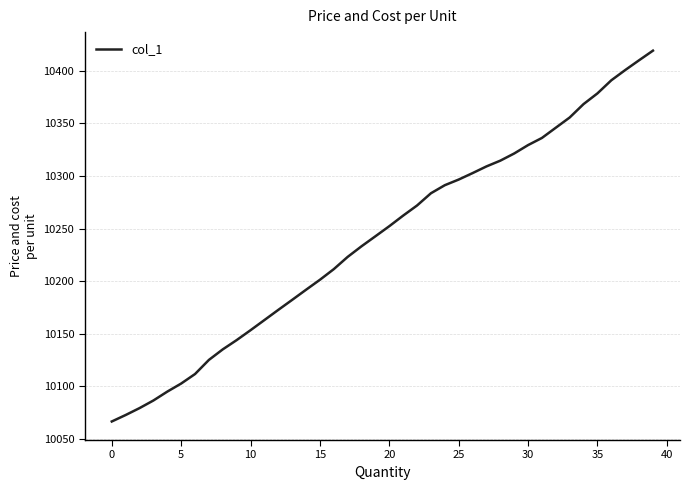

Reading right to left, what are all the values shown in this chart?

10419.0	10409.9	10400.6	10390.8	10378.4	10368.2	10355.5	10345.8	10336.1	10329.3	10321.3	10314.5	10309.0	10302.7	10296.6	10291.2	10283.5	10271.9	10262.3	10252.3	10242.7	10233.2	10223.1	10211.5	10201.4	10191.9	10182.3	10172.8	10163.1	10153.5	10144.1	10135.3	10125.2	10111.8	10102.8	10095.1	10086.7	10079.5	10072.9	10066.8